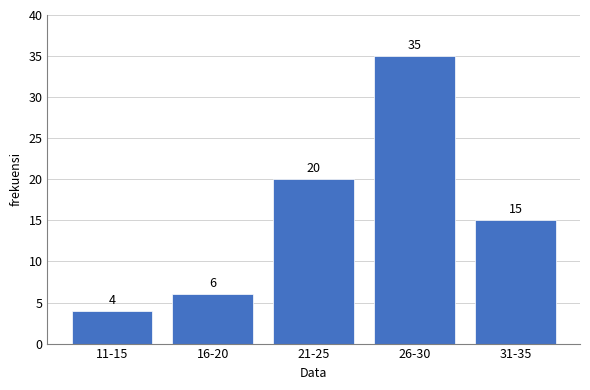

Reading left to right, transcribe all the data shown in this chart.

4	6	20	35	15